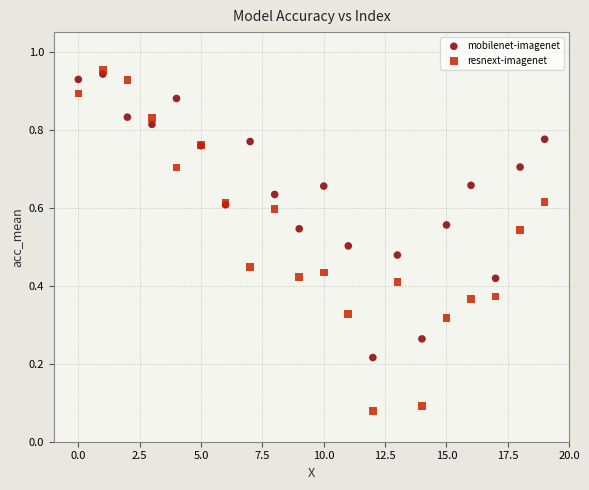

Which series has the largest Y range (max minus min)?

resnext-imagenet